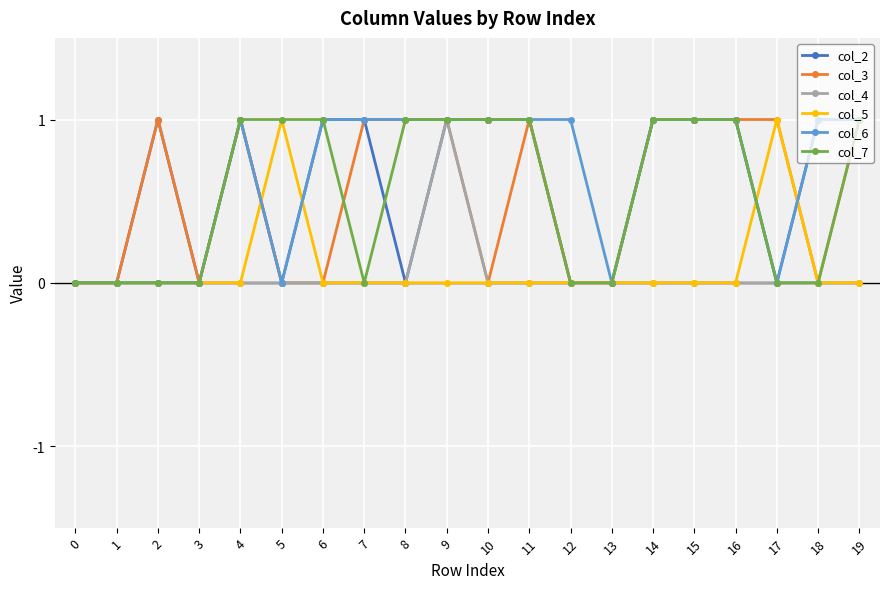

Reading left to right, list all the values displayed in this chart.

col_2: 0=0	1=0	2=1	3=0	4=1	5=0	6=1	7=1	8=0	9=1	10=1	11=1	12=0	13=0	14=1	15=1	16=1	17=0	18=1	19=1
col_3: 0=0	1=0	2=1	3=0	4=1	5=0	6=0	7=1	8=1	9=1	10=0	11=1	12=0	13=0	14=1	15=1	16=1	17=1	18=0	19=1
col_4: 0=0	1=0	2=0	3=0	4=0	5=0	6=0	7=0	8=0	9=1	10=0	11=0	12=0	13=0	14=0	15=0	16=0	17=0	18=0	19=0
col_5: 0=0	1=0	2=0	3=0	4=0	5=1	6=0	7=0	8=0	9=0	10=0	11=0	12=0	13=0	14=0	15=0	16=0	17=1	18=0	19=0
col_6: 0=0	1=0	2=0	3=0	4=1	5=0	6=1	7=1	8=1	9=1	10=1	11=1	12=1	13=0	14=1	15=1	16=1	17=0	18=1	19=1
col_7: 0=0	1=0	2=0	3=0	4=1	5=1	6=1	7=0	8=1	9=1	10=1	11=1	12=0	13=0	14=1	15=1	16=1	17=0	18=0	19=1